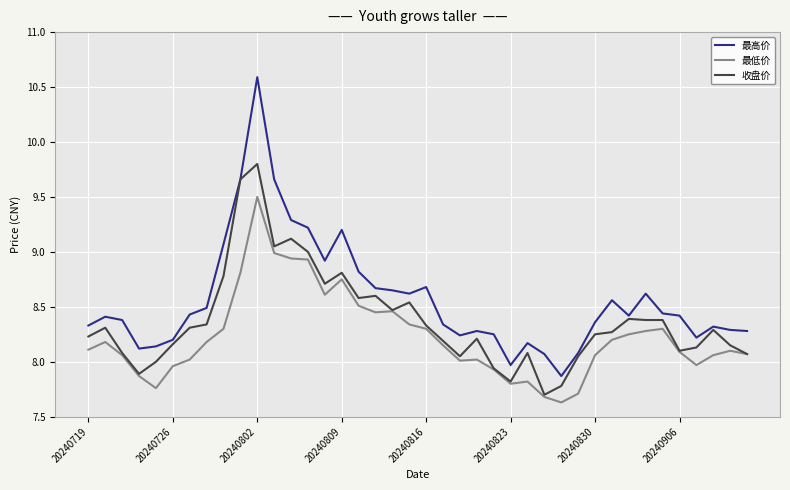

True or false: 最高价 and 最低价 cross at least once.

False